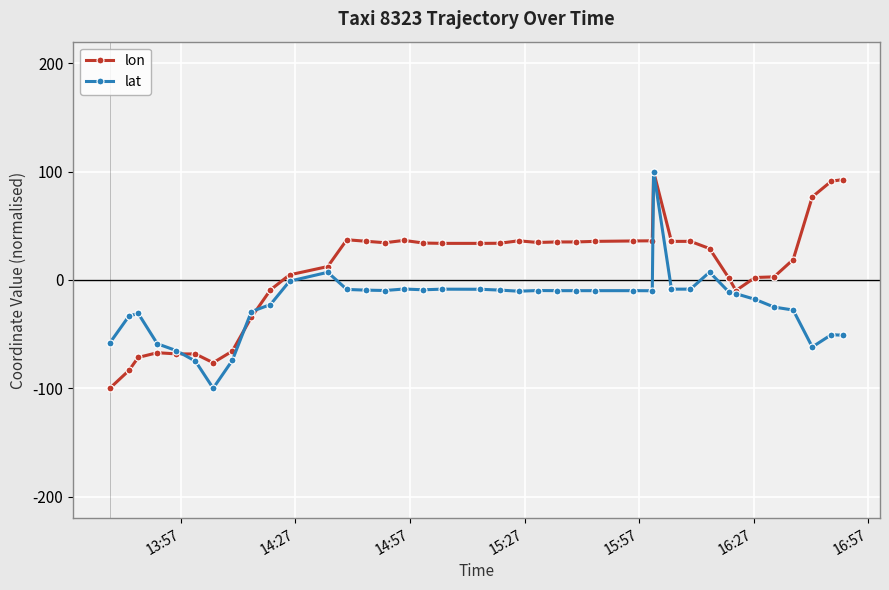

What is the maximum value for lat?

100.0